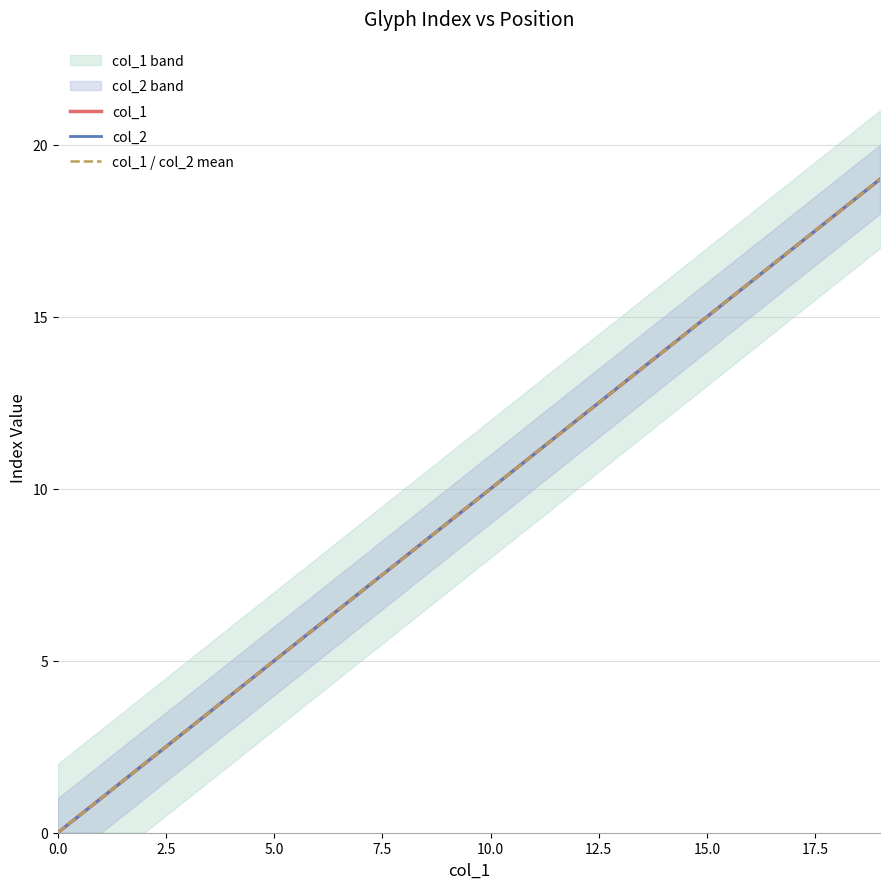

Reading left to right, what are all the values shown in this chart?

col_1: 0	1	2	3	4	5	6	7	8	9	10	11	12	13	14	15	16	17	18	19
col_2: 0	1	2	3	4	5	6	7	8	9	10	11	12	13	14	15	16	17	18	19
col_1 / col_2 mean: 0	1	2	3	4	5	6	7	8	9	10	11	12	13	14	15	16	17	18	19